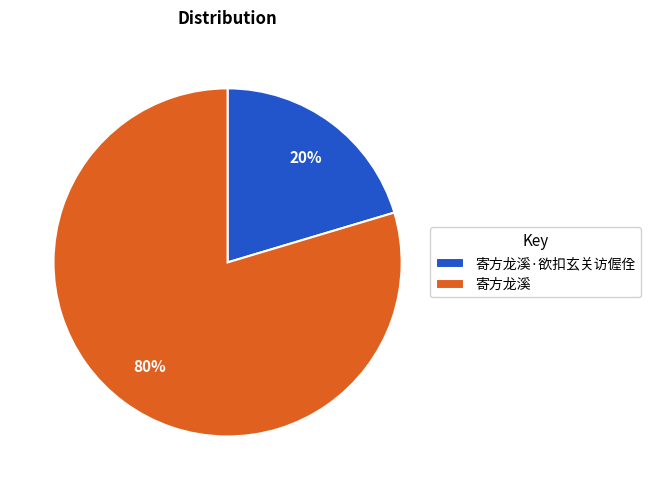

To the nearest percent, what percentage of the pie is 寄方龙溪·欲扣玄关访偓佺?

20%